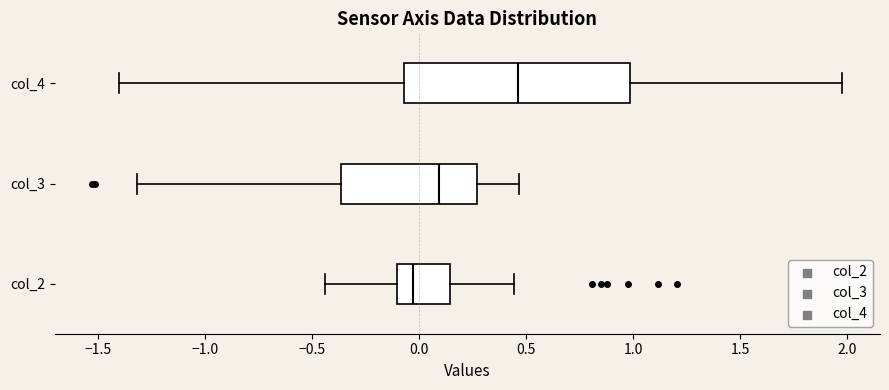

Where is the right edge of the box for col_2 on the x-axis? The values are not printed on the chart, so give them approximately, as read against the axis.

0.15